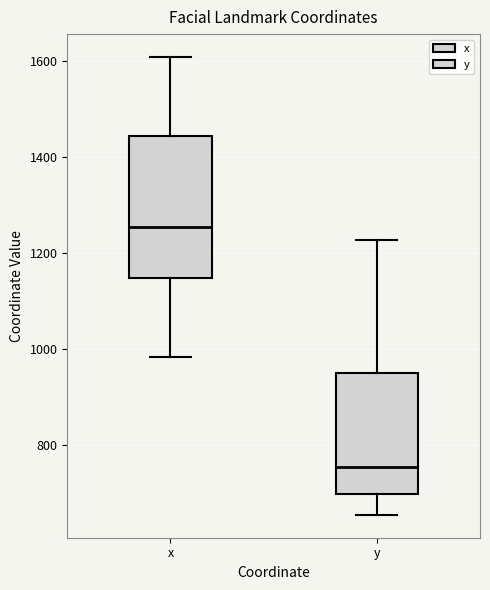

Reading left to right, transcribe this box plot: for each box, give where its median line is, the range the box spans, and where its two whiskers end, as read against the y-axis. The values are not printed on the chart, so give them approximately, as read against the axis.

x: median 1260, box 1140 to 1440, whiskers 980 to 1600
y: median 760, box 700 to 940, whiskers 660 to 1220